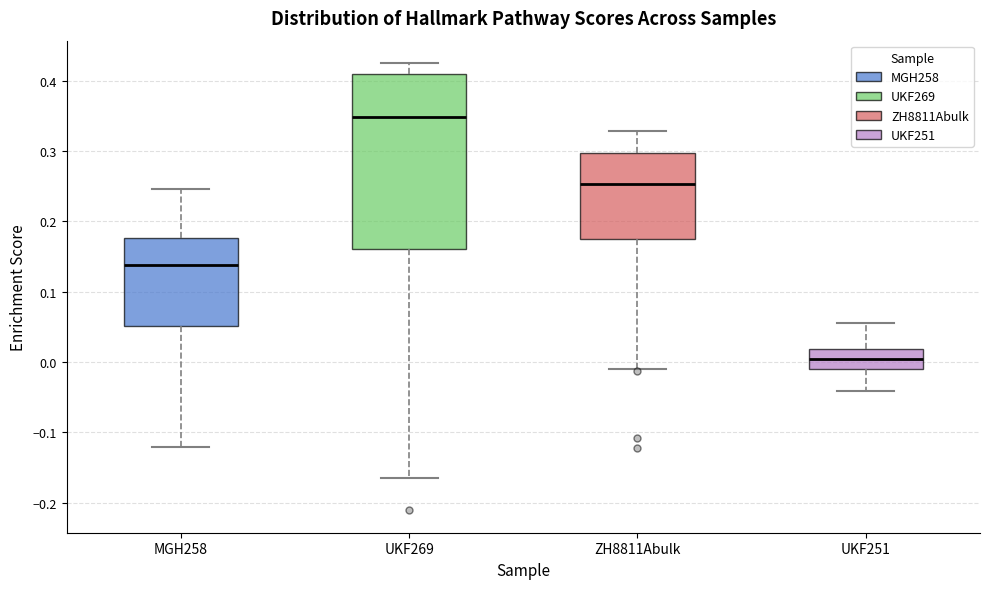

Reading left to right, transcribe this box plot: for each box, give where its median line is, the range the box spans, and where its two whiskers end, as read against the y-axis. The values are not printed on the chart, so give them approximately, as read against the axis.

MGH258: median 0.14, box 0.05 to 0.18, whiskers -0.12 to 0.25
UKF269: median 0.35, box 0.16 to 0.41, whiskers -0.17 to 0.43
ZH8811Abulk: median 0.25, box 0.17 to 0.30, whiskers -0.01 to 0.33
UKF251: median 0.00, box -0.01 to 0.02, whiskers -0.04 to 0.06